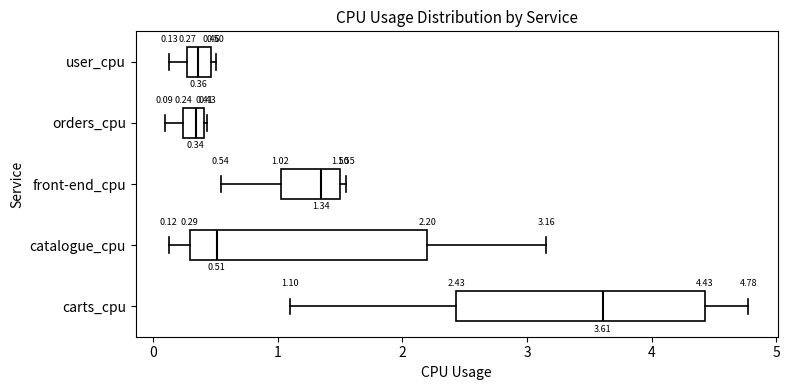

Which box has the furthest to the right median line?

carts_cpu